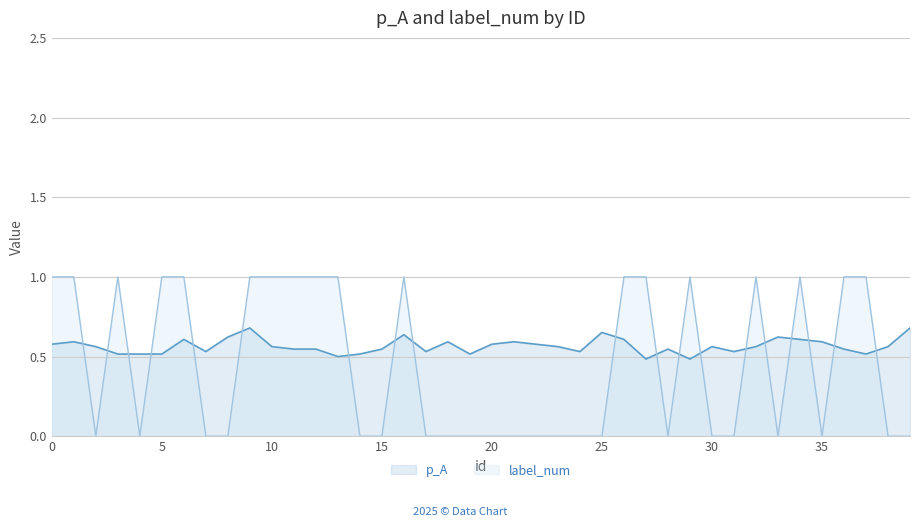

The p_A series shows 0.8 at 24. True or false?

False